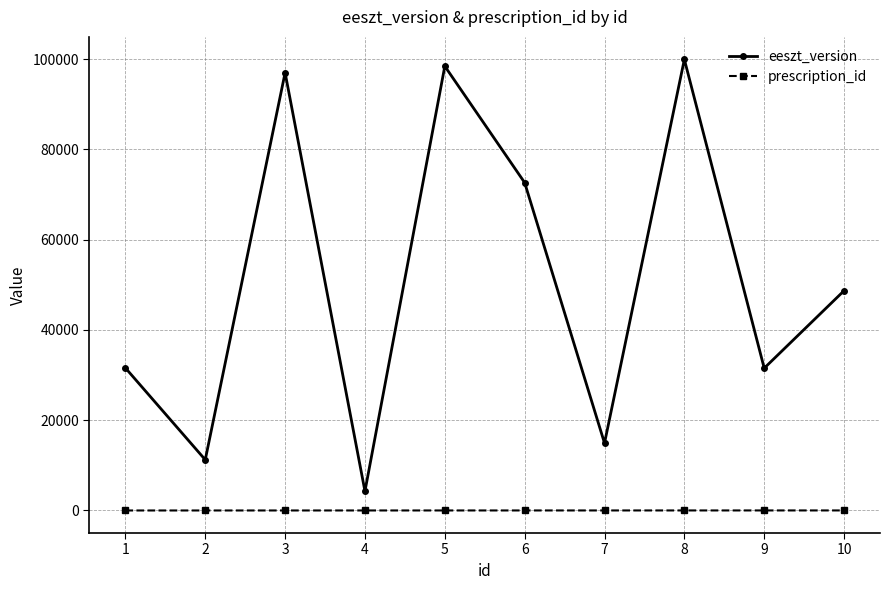

What is the difference between the highest and lowest values at 8?

99902